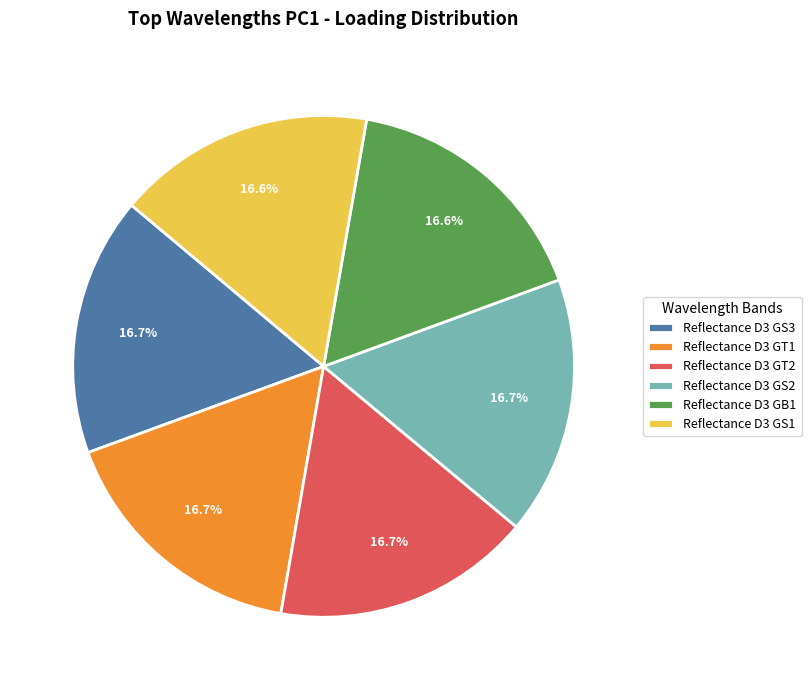

True or false: Reflectance D3 GS2 accounts for 17% of the total.

True